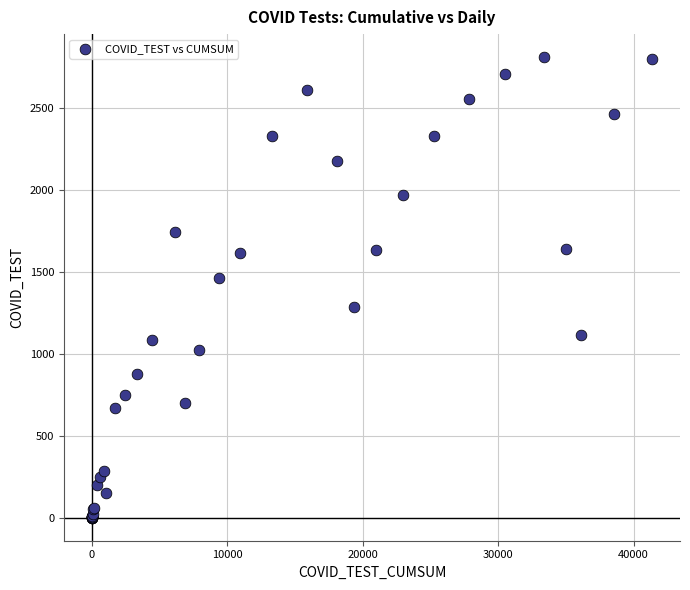

What Y value in the scatter plot is closest to 1404?

1463